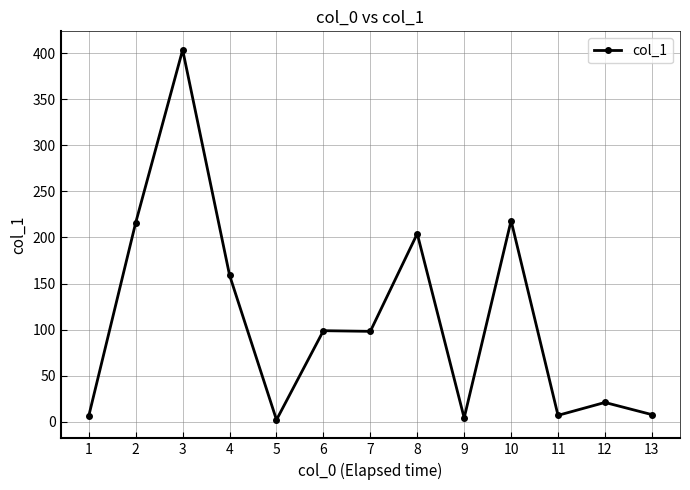

What is the value of the 8th point from the left?

204.1